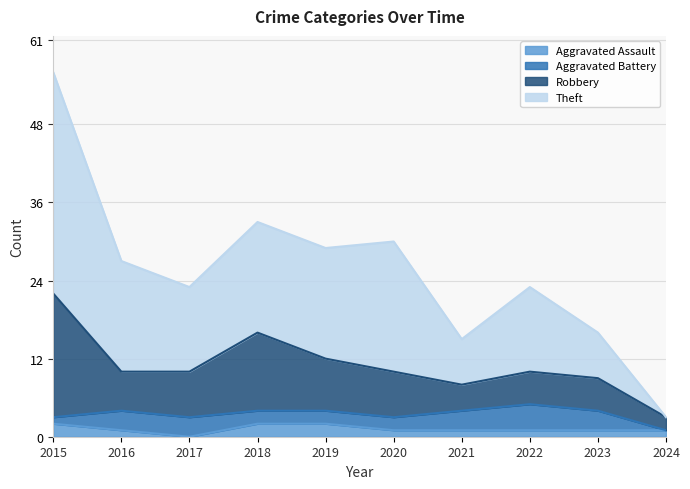

How many interior local peaks does the Theft series have?

3